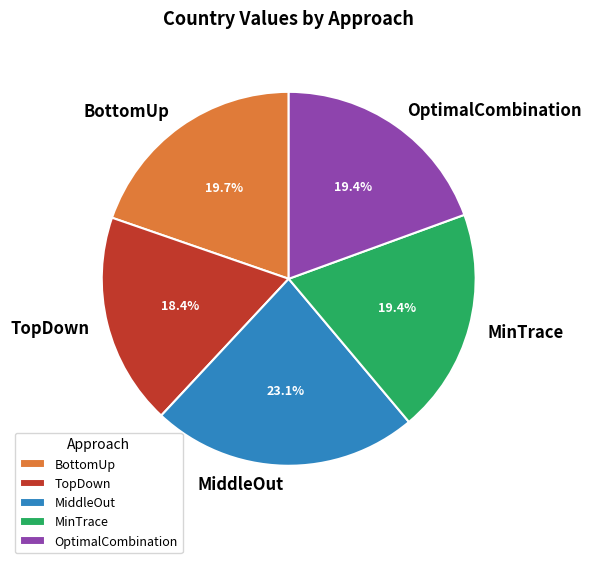

Does MinTrace represent more than half of the total?

No